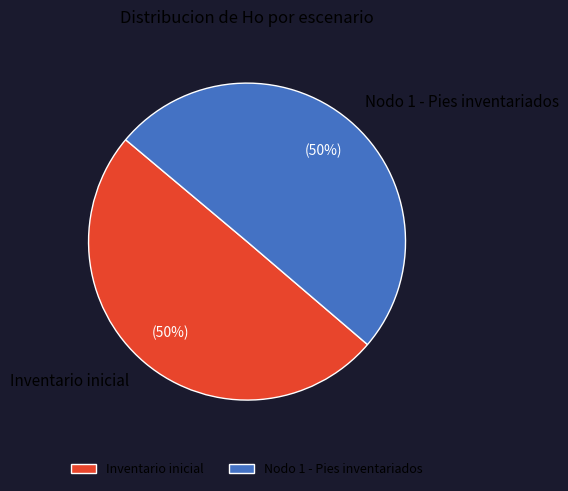

Combined, do Nodo 1 - Pies inventariados and Inventario inicial account for over 50%?

Yes